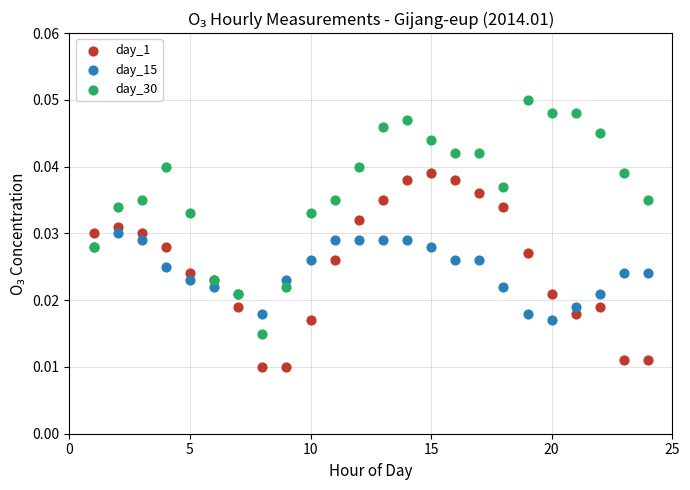

Which series contains the lowest Y value?

day_1